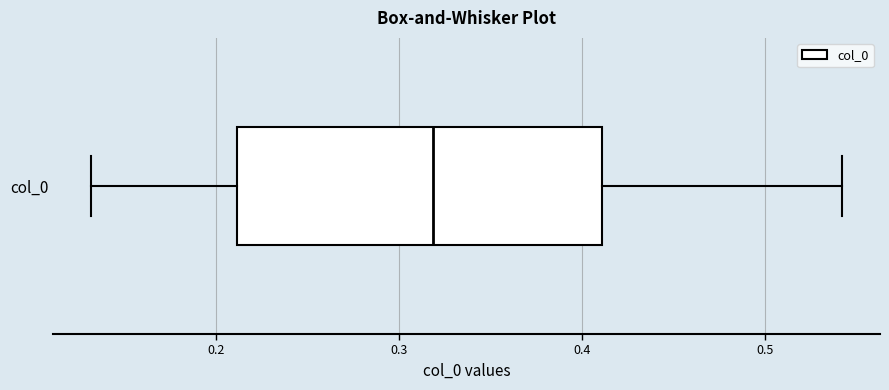

Where is the right edge of the box for col_0 on the x-axis? The values are not printed on the chart, so give them approximately, as read against the axis.

0.41